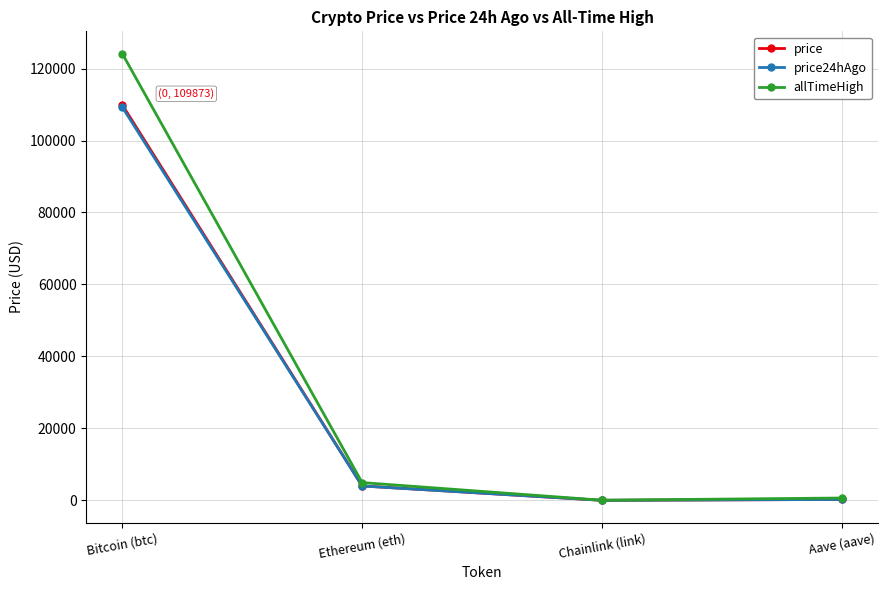

True or false: price has more than 0 points higher than both neighbors.

False